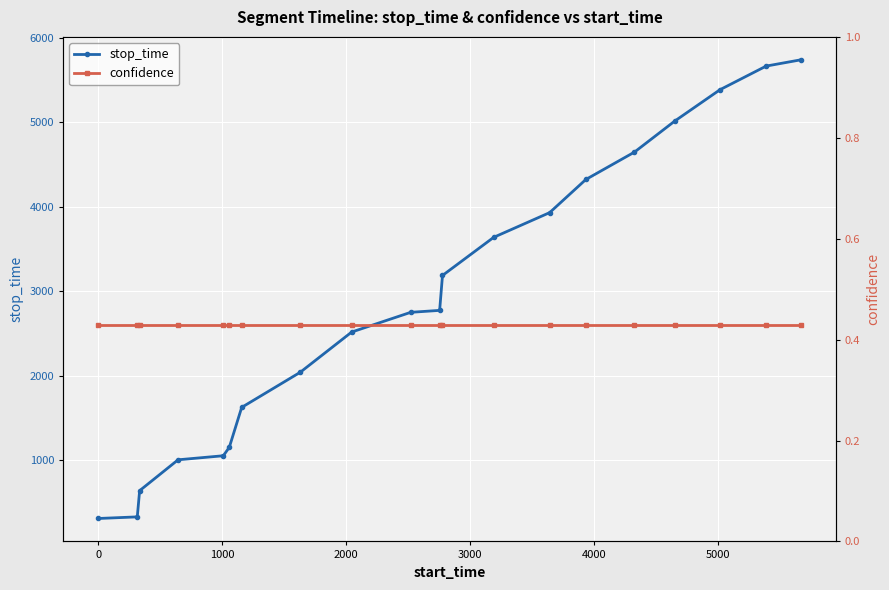

What are all the series names shown in the legend?

stop_time, confidence